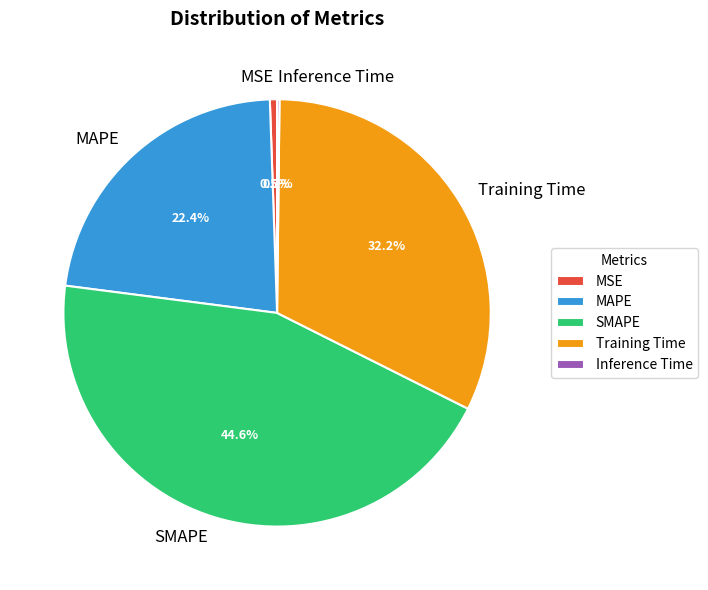

Which category has the biggest portion of the pie?

SMAPE